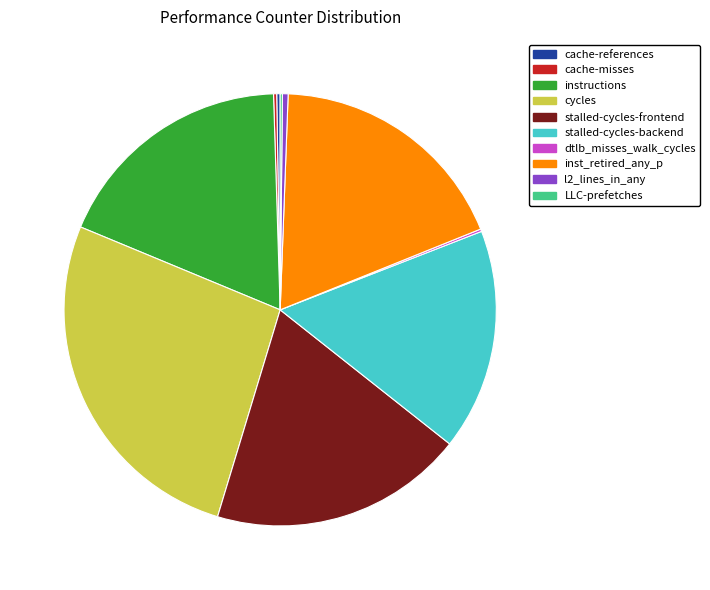

Is it true that stalled-cycles-backend is 17% of the pie?

True